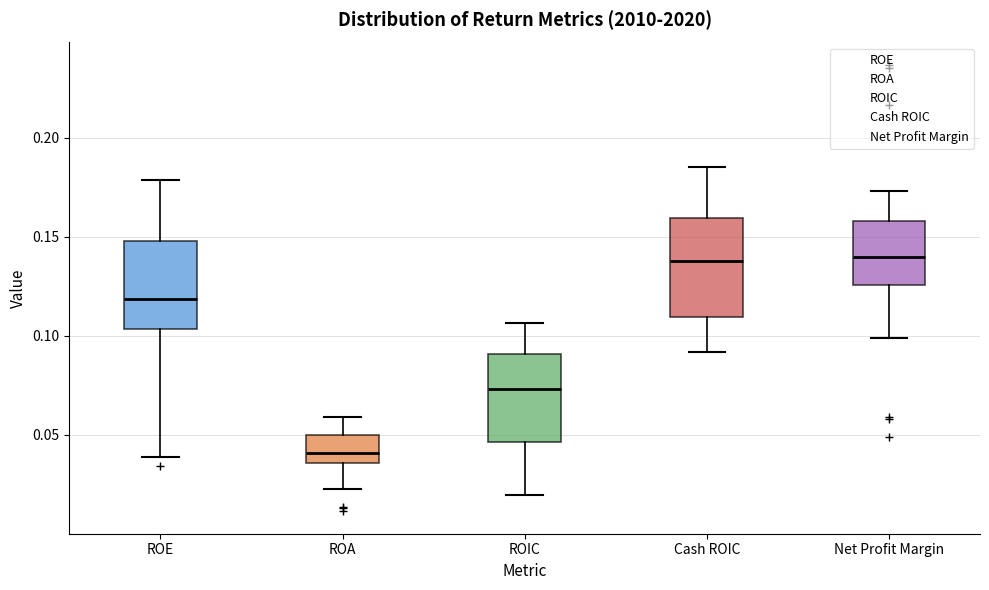

Where is the lower edge of the box for ROA on the y-axis? The values are not printed on the chart, so give them approximately, as read against the axis.

0.035